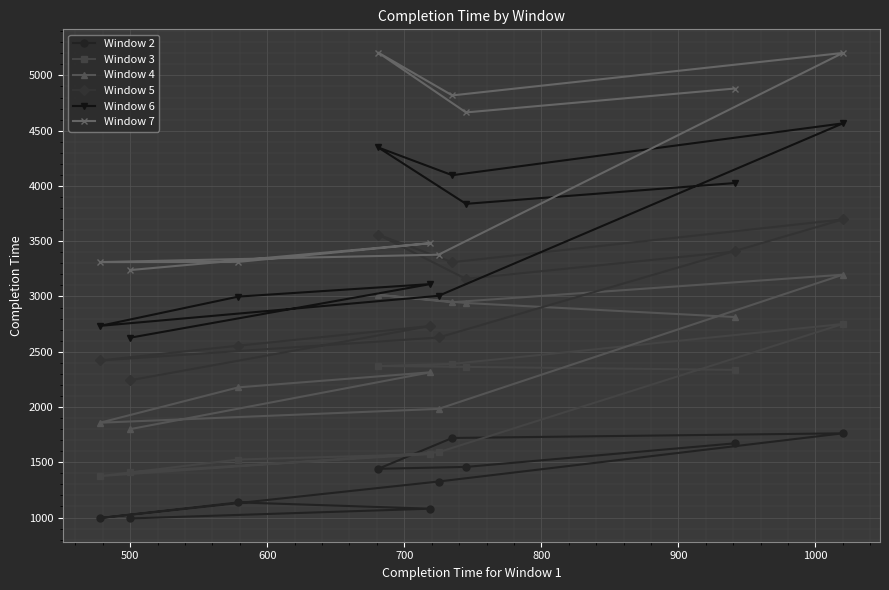

Which series has the widest spread of values?

Window 7